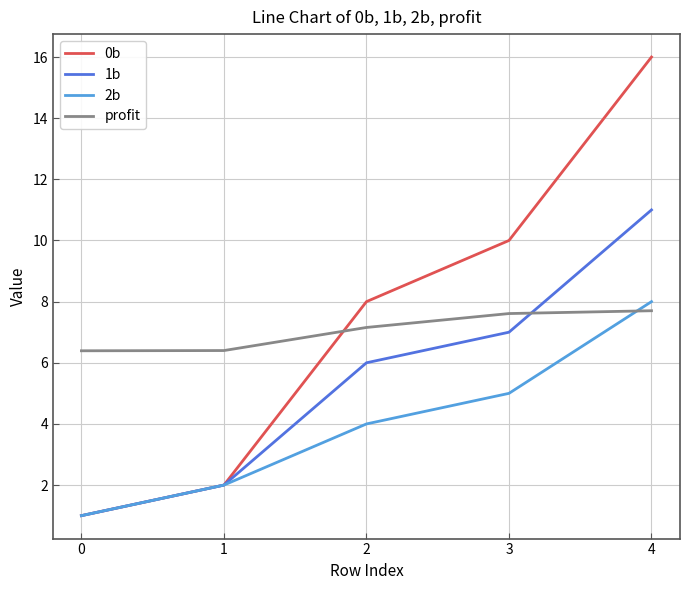

Which category has the lowest value across all series?

0